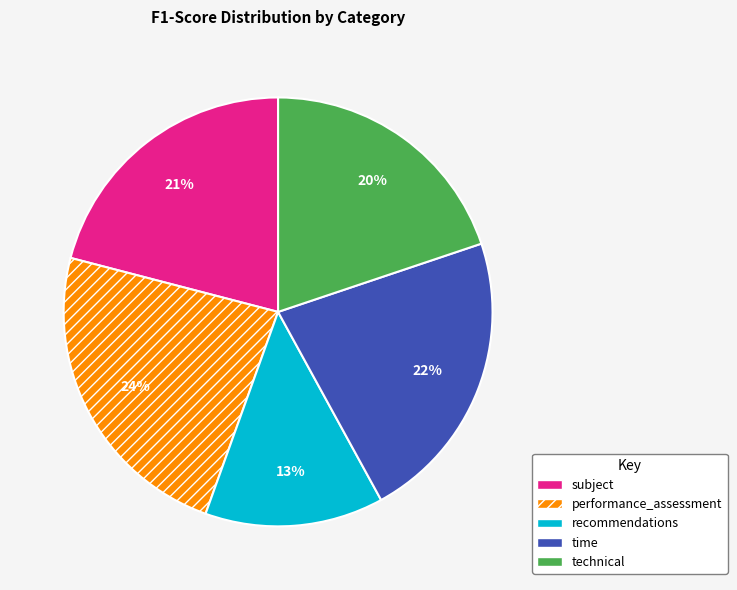

Is it true that performance_assessment is 24% of the pie?

True